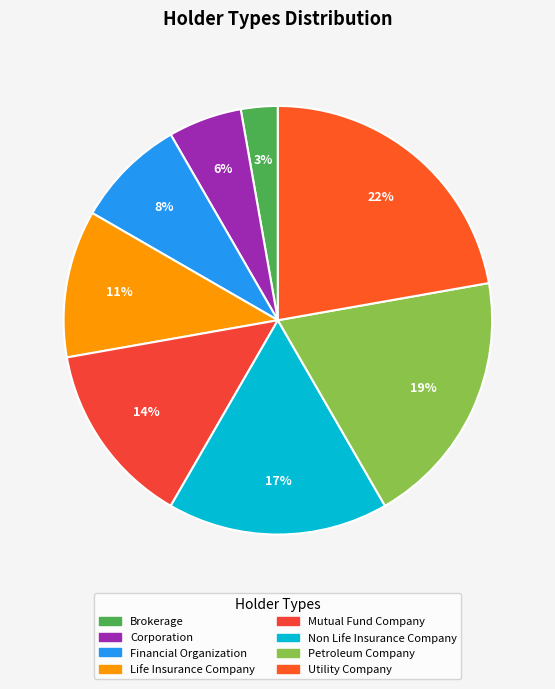

What is the largest slice in the pie chart?

Utility Company